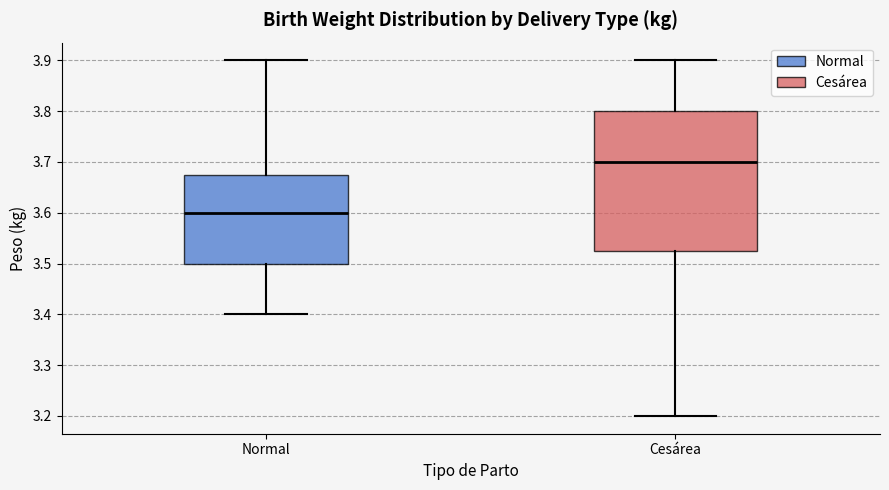

Which box's median line is the highest?

Cesárea